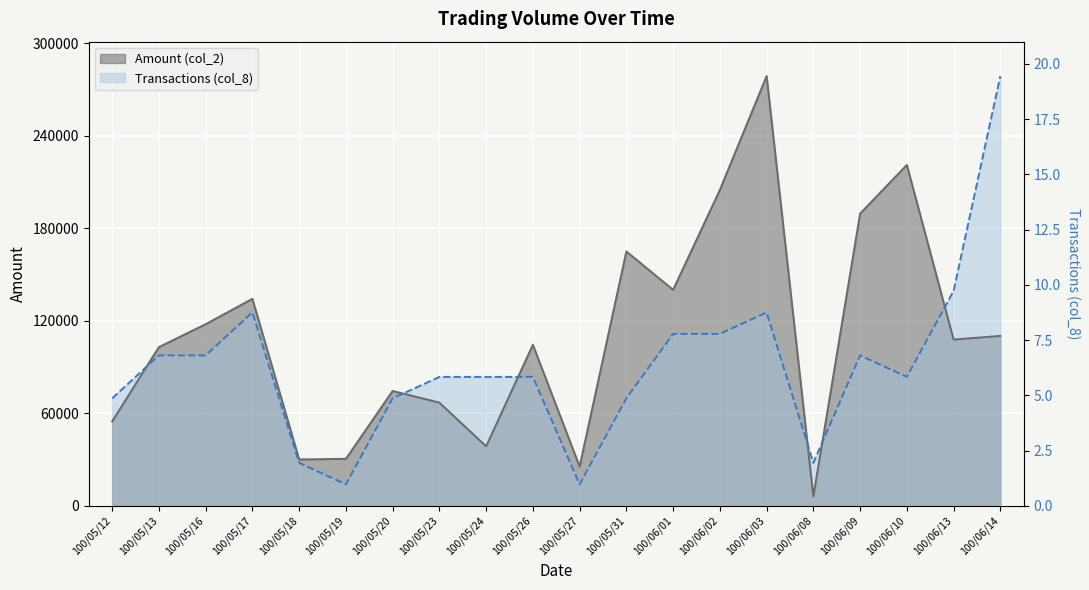

What is the label of the 16th point from the right?

100/05/18